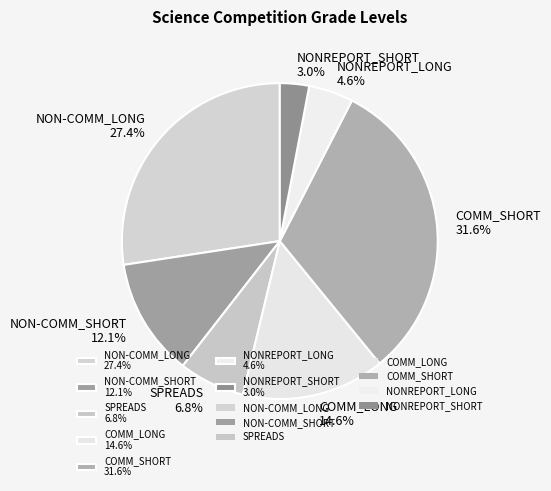

To the nearest percent, what is the average slice percentage?

14%